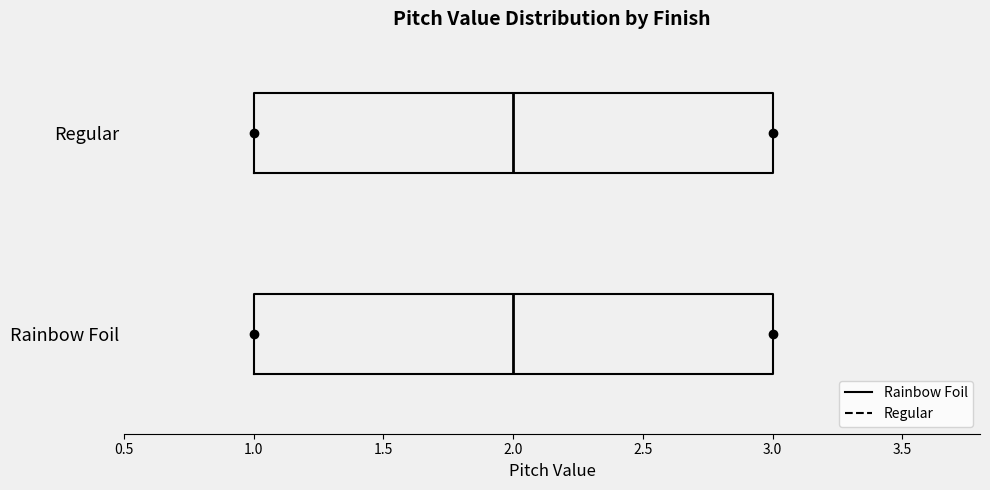

Where is the right edge of the box for Rainbow Foil on the x-axis? The values are not printed on the chart, so give them approximately, as read against the axis.

3